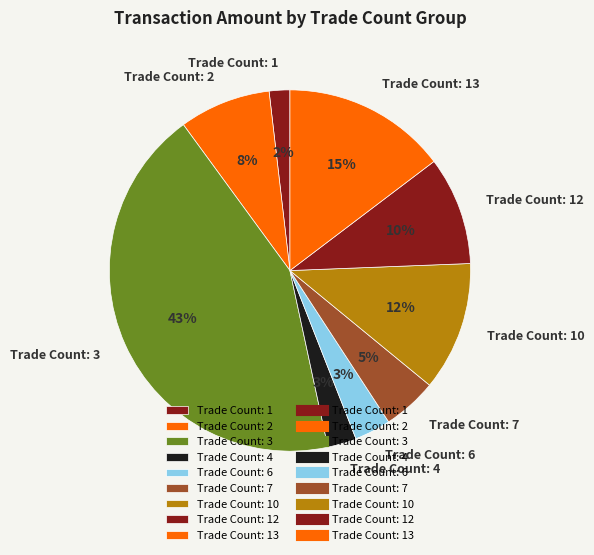

Which category has the biggest portion of the pie?

Trade Count: 3